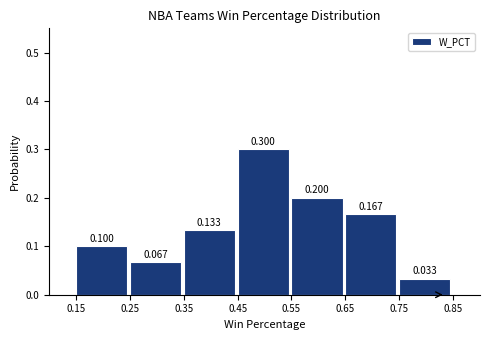

Reading left to right, list every bar in this chart as the range it spans on the x-axis followed by its height.

0.15 to 0.25: 0.100
0.25 to 0.35: 0.067
0.35 to 0.45: 0.133
0.45 to 0.55: 0.300
0.55 to 0.65: 0.200
0.65 to 0.75: 0.167
0.75 to 0.85: 0.033